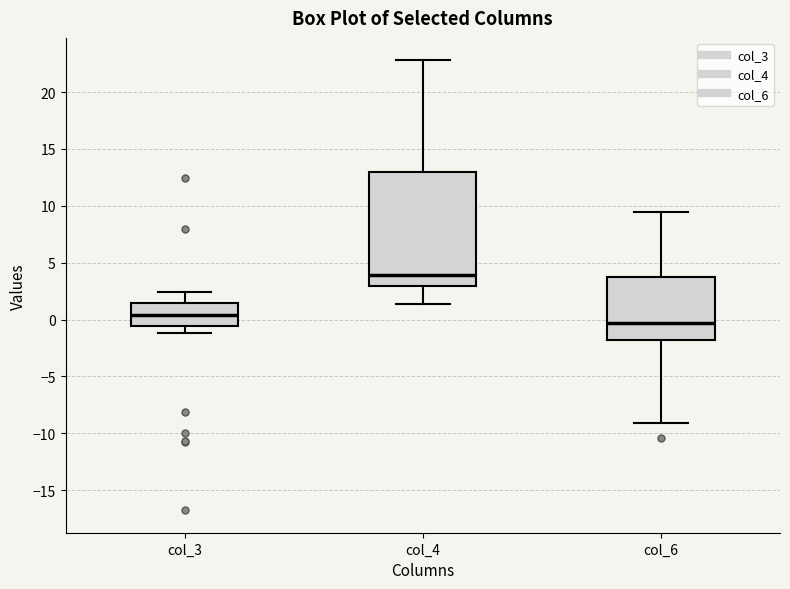

Reading left to right, read every box against the y-axis: the position of its median line, the range the box covers, and the ends of its whiskers. The values are not printed on the chart, so give them approximately, as read against the axis.

col_3: median 0.5, box -0.5 to 1.5, whiskers -1.0 to 2.5
col_4: median 4.0, box 3.0 to 13.0, whiskers 1.5 to 23.0
col_6: median -0.5, box -2.0 to 3.5, whiskers -9.0 to 9.5